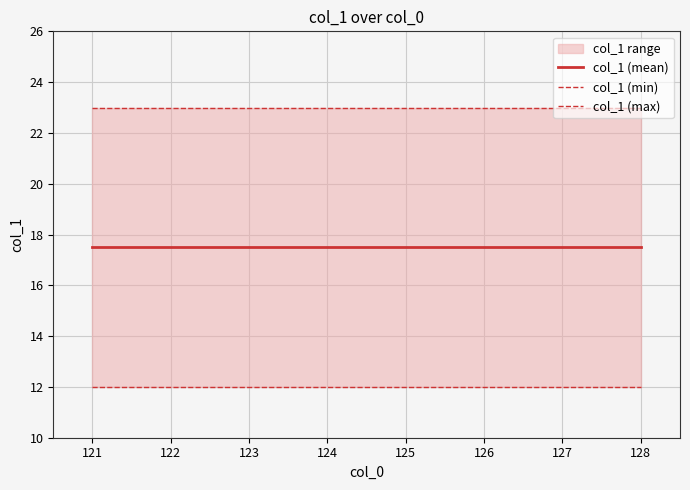

What is the maximum value for col_1 (min)?

12.0